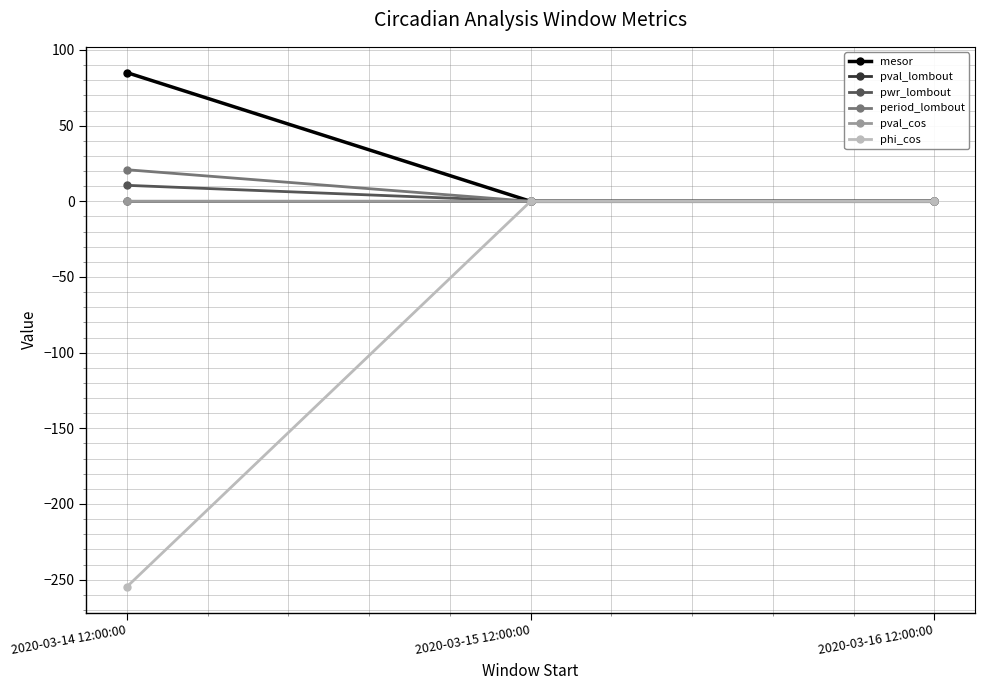

What is the label of the 1st point from the left?

2020-03-14 12:00:00